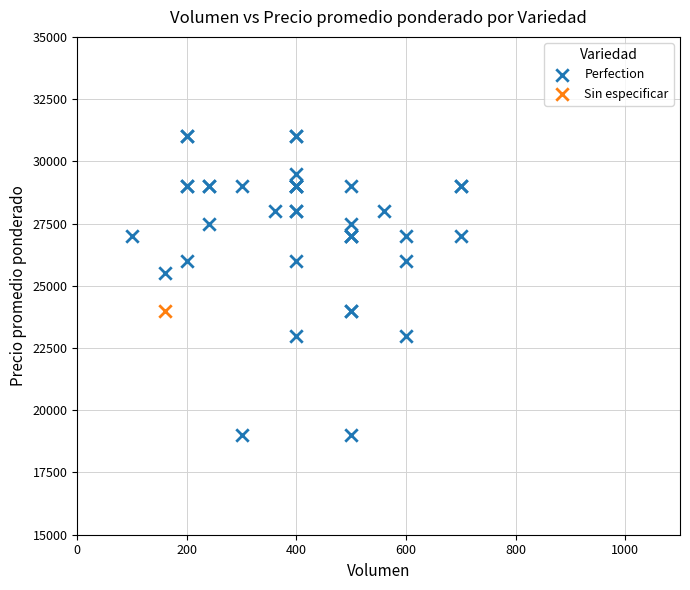

What are all the series names shown in the legend?

Perfection, Sin especificar